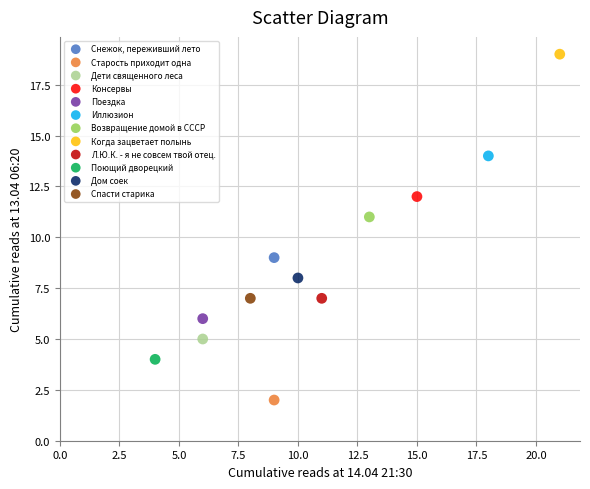

Which series reaches the minimum Y coordinate?

Старость приходит одна